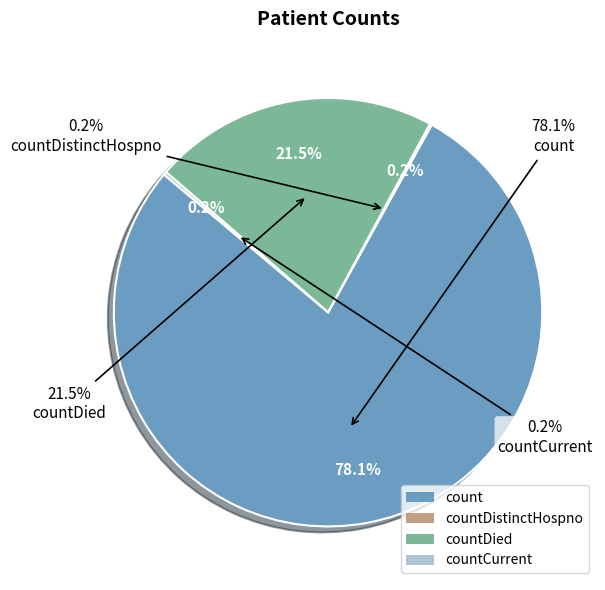

How much of the chart is everything except count?

21.9%